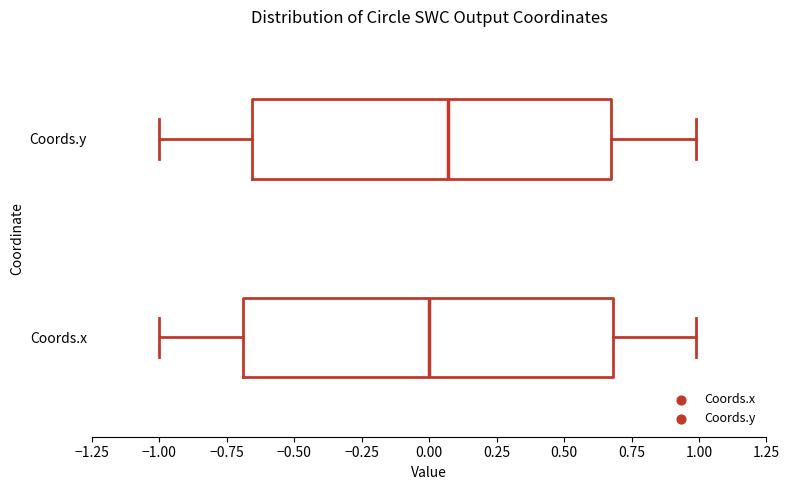

Reading bottom to top, read every box against the x-axis: the position of its median line, the range the box covers, and the ends of its whiskers. The values are not printed on the chart, so give them approximately, as read against the axis.

Coords.x: median 0.00, box -0.70 to 0.70, whiskers -1.00 to 1.00
Coords.y: median 0.05, box -0.65 to 0.65, whiskers -1.00 to 1.00